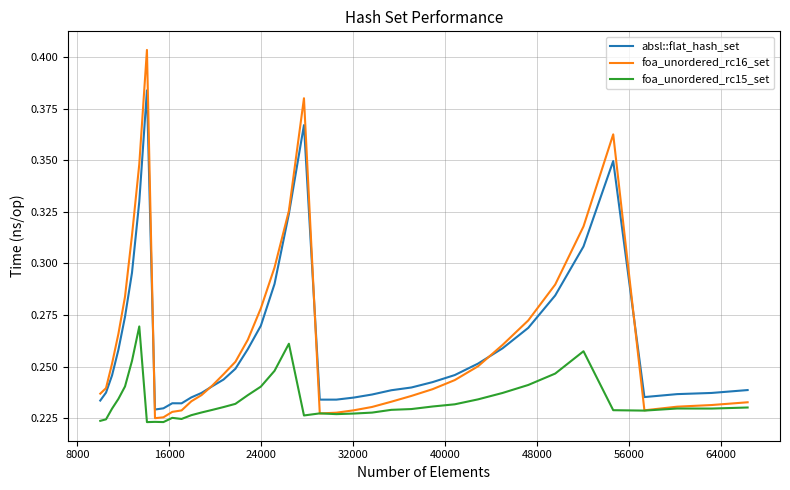

List the series in order of their peak value, lowest first.

foa_unordered_rc15_set, absl::flat_hash_set, foa_unordered_rc16_set